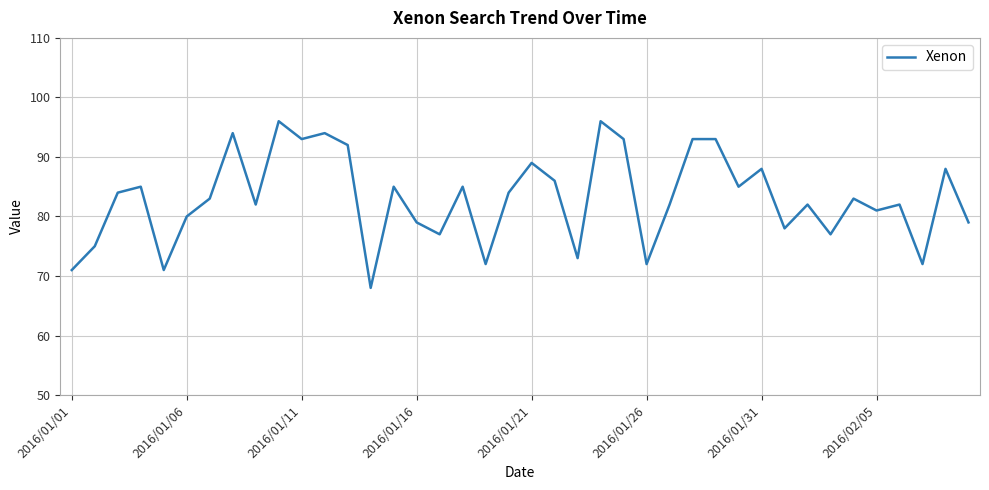

What is the average value?

83